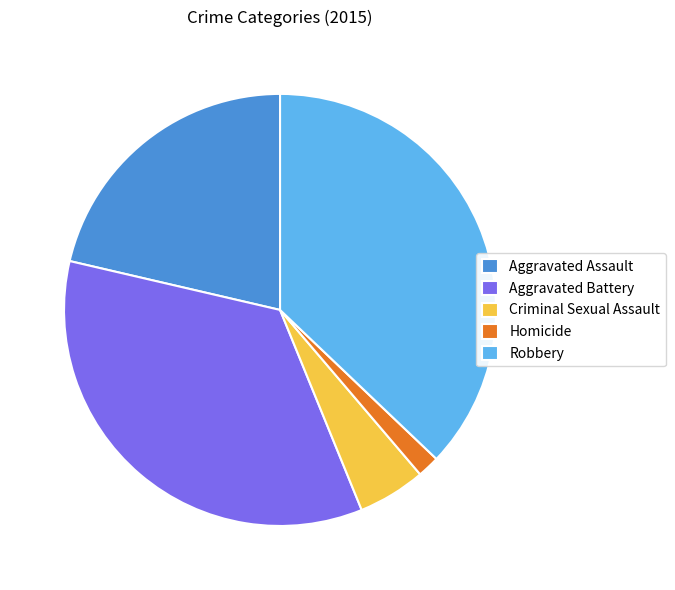

Is there any slice that represents more than half of the pie?

No